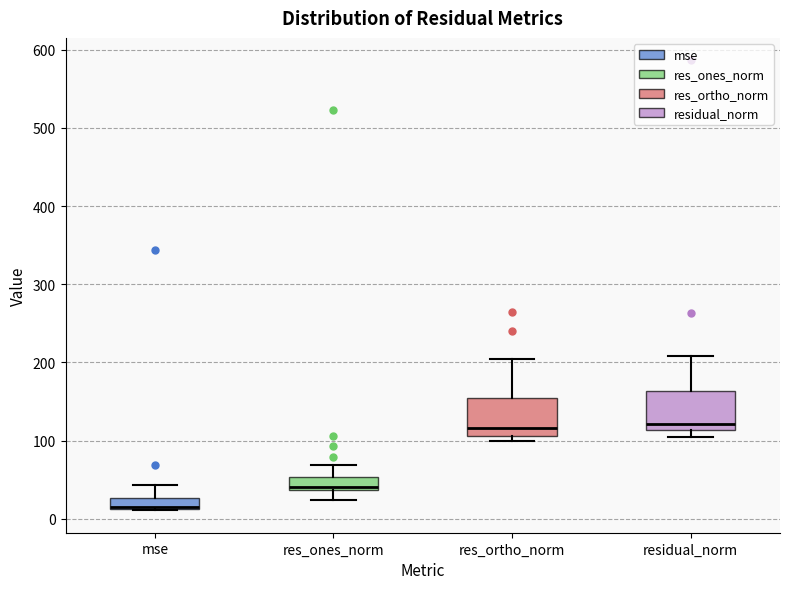

Where does the upper whisker of the box for res_ortho_norm end on the y-axis? The values are not printed on the chart, so give them approximately, as read against the axis.

200